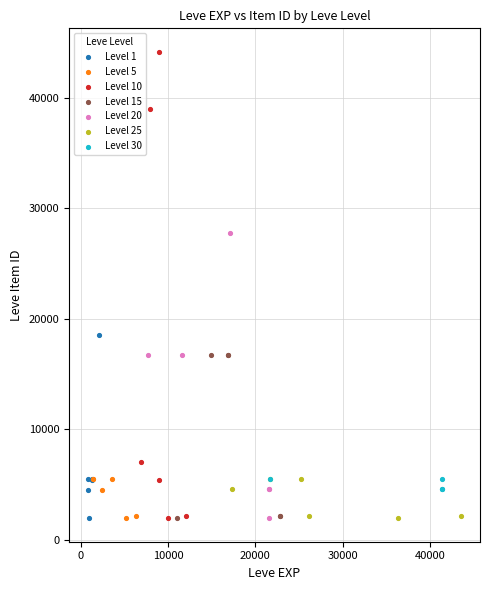

Which series reaches the maximum Y coordinate?

Level 10